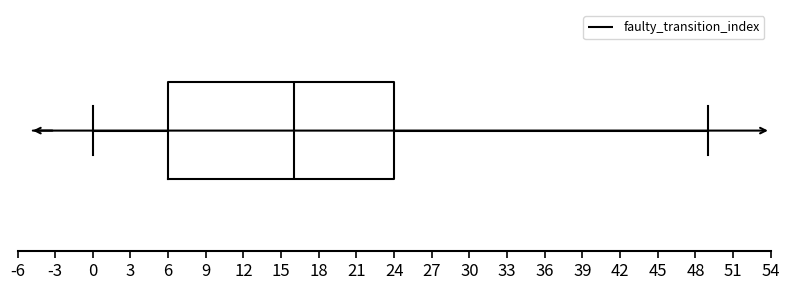

Transcribe this box plot: give where the median line is, the range the box spans, and where the two whiskers end, as read against the x-axis. The values are not printed on the chart, so give them approximately, as read against the axis.

median 16, box 6 to 24, whiskers 0 to 49